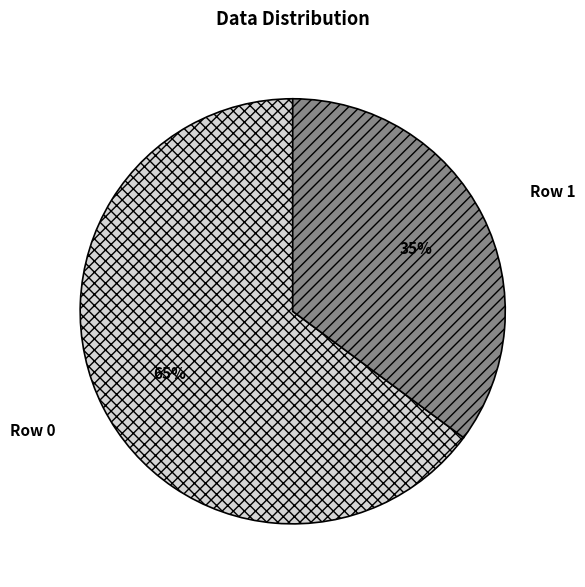

To the nearest percent, what is the difference between the largest and smallest slice percentages?

30%